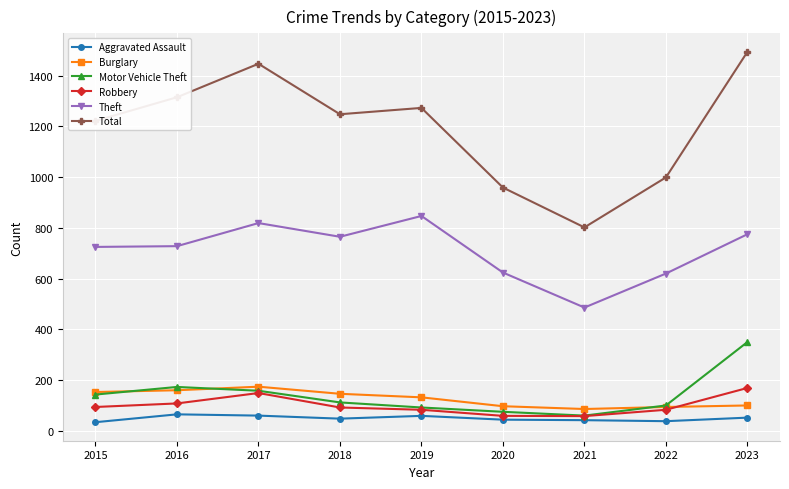

How many lines are shown in the chart?

6